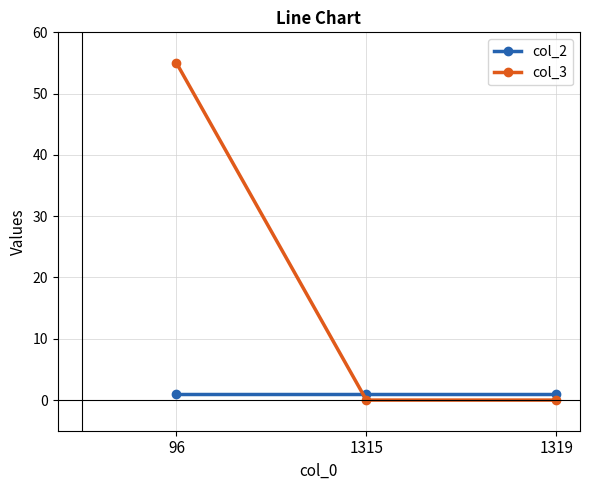

Rank the series by their maximum value, from lowest to highest.

col_2, col_3